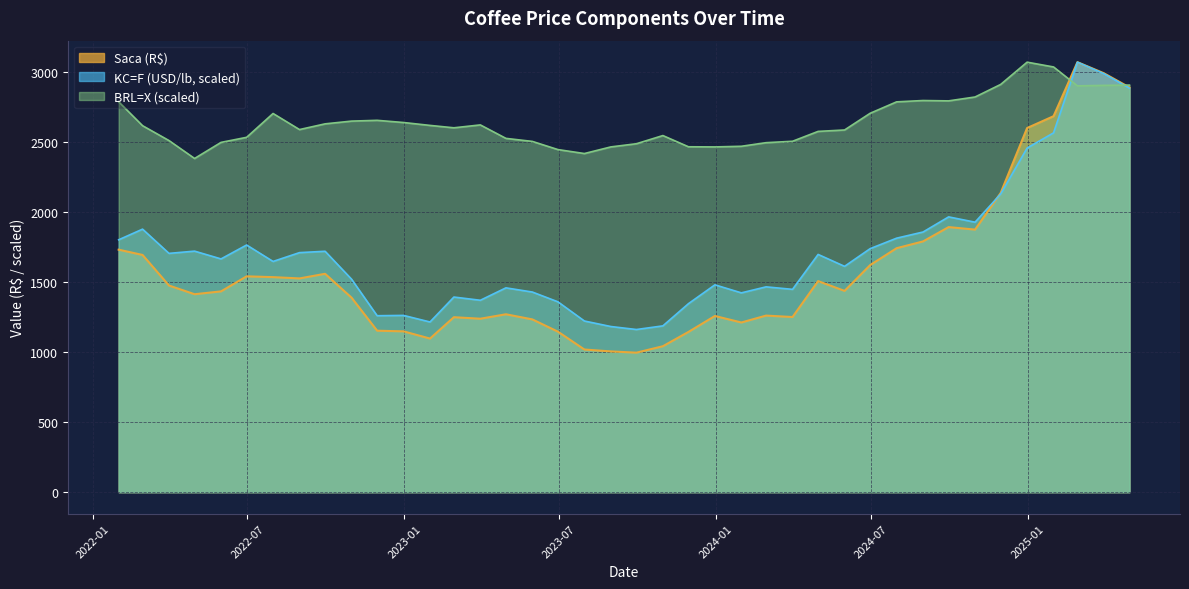

What is the maximum value for KC=F (USD/lb)?

3068.5